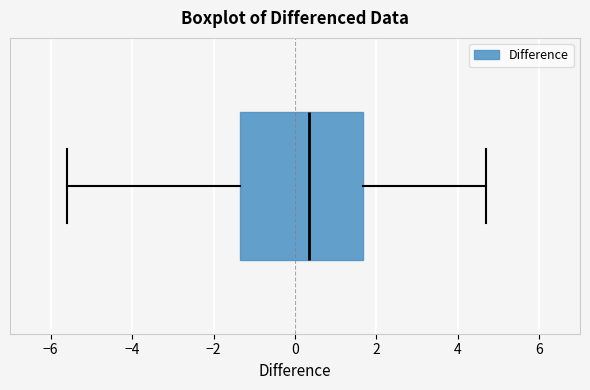

Read this box plot against the x-axis: the position of the median line, the range covered by the box, and the ends of both whiskers. The values are not printed on the chart, so give them approximately, as read against the axis.

median 0.4, box -1.4 to 1.6, whiskers -5.6 to 4.8